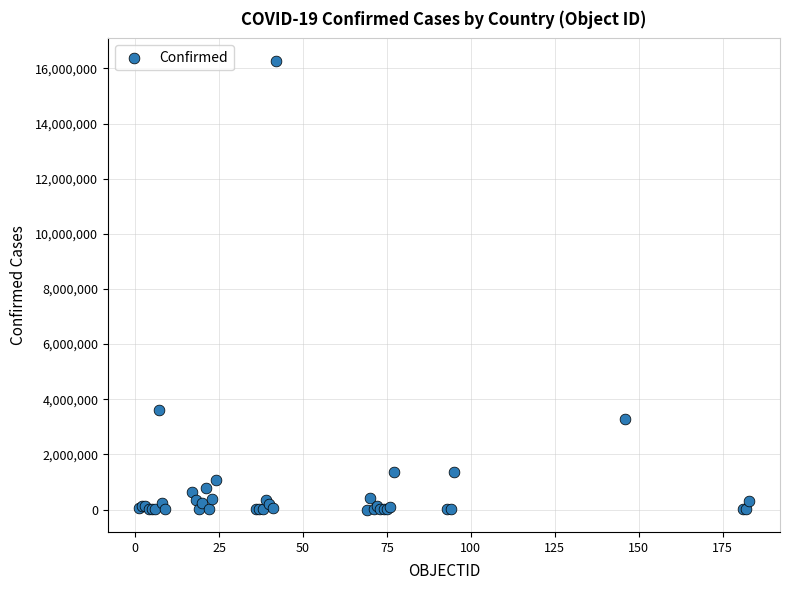

What Y value in the scatter plot is closest to 8137467?

3622135